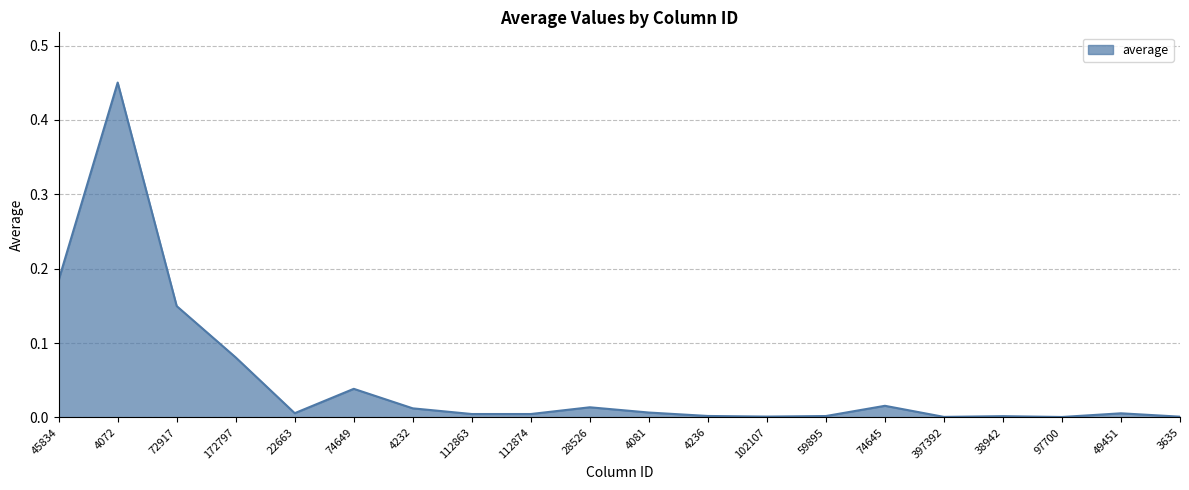

The chart shows a value of 0.0 at 59895. True or false?

True